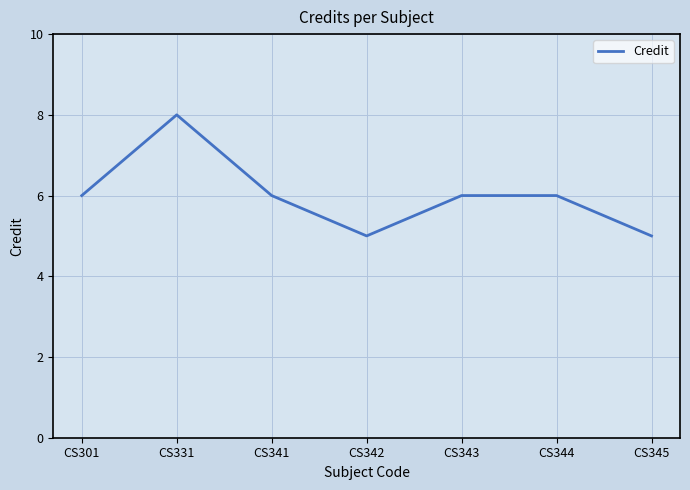

Which has a higher value, CS345 or CS344?

CS344